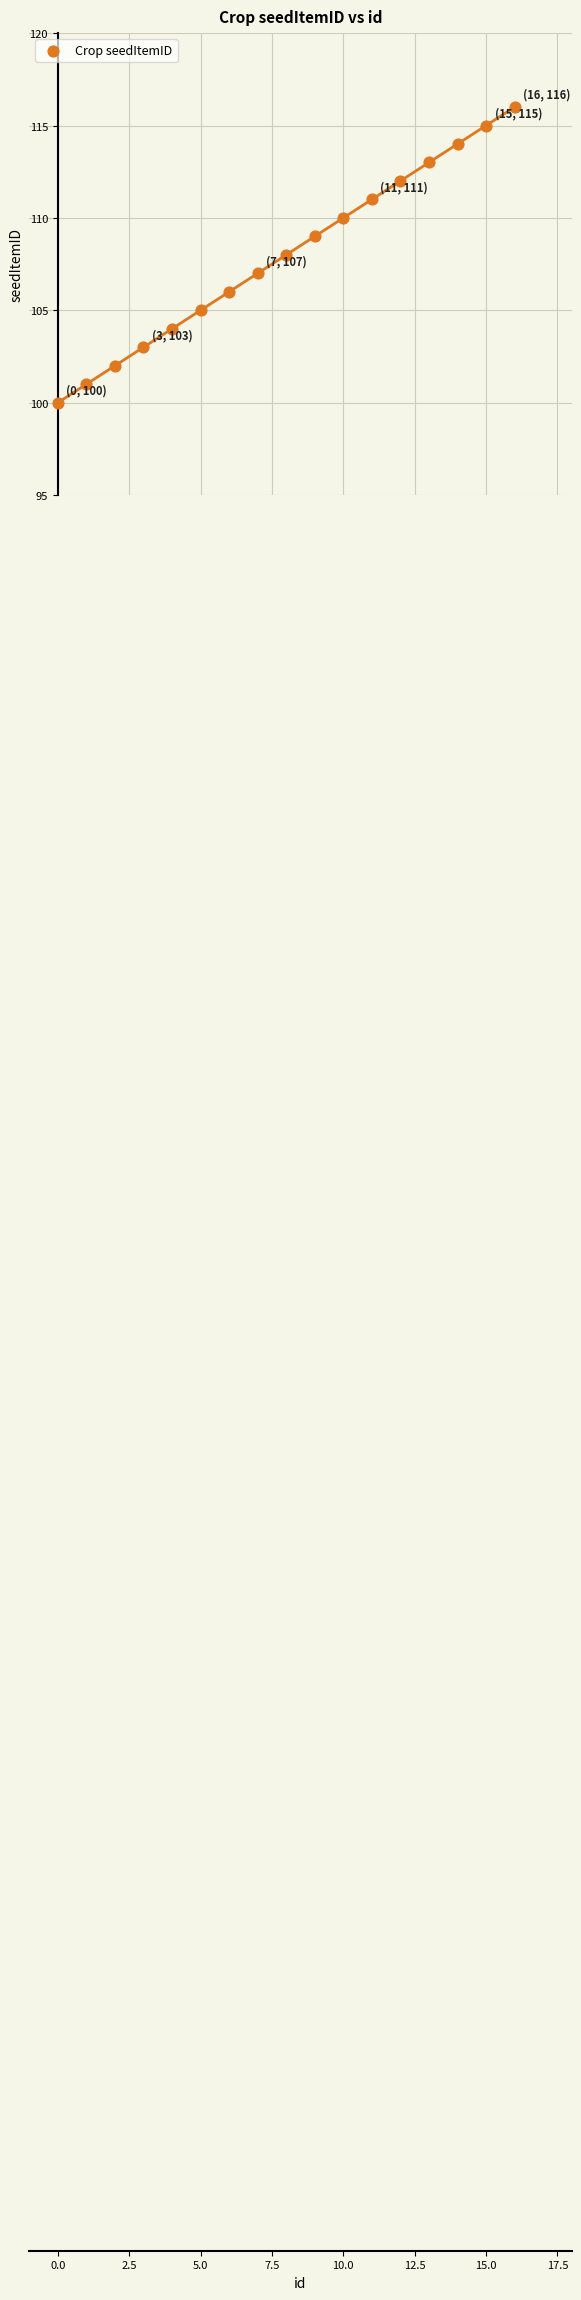

What is the range of Y values (max minus min)?

16